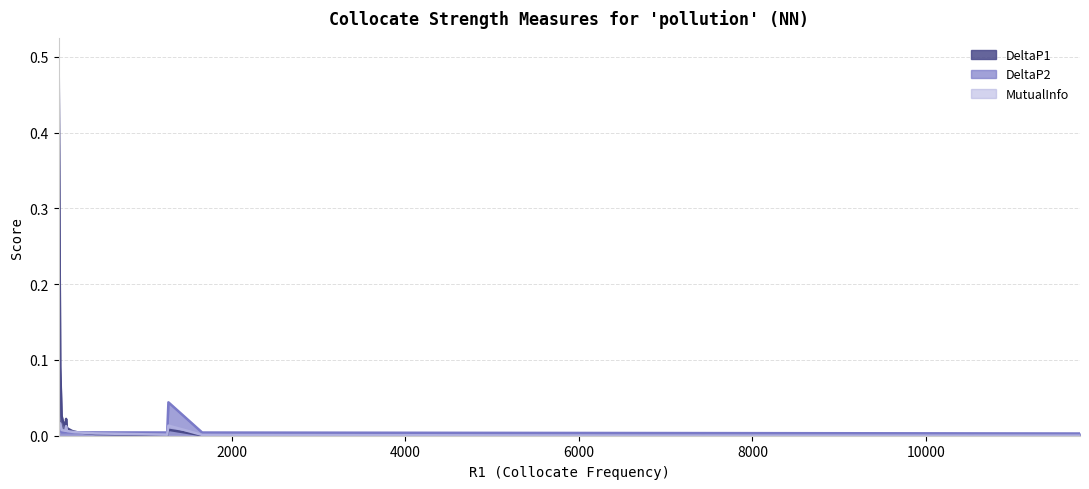

In DeltaP1, how many points are higher than both neighbors (excluding endpoints)?

2